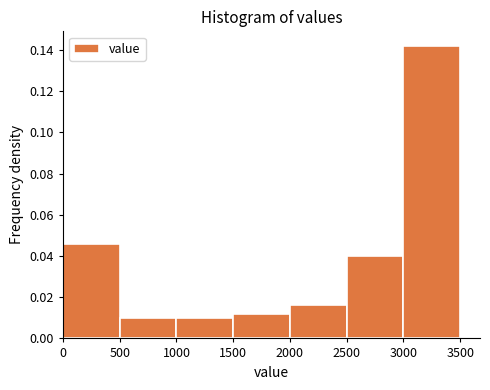

How tall is the bar that spans 0 to 500 on the x-axis? The values are not printed on the chart, so give them approximately, as read against the axis.

0.046